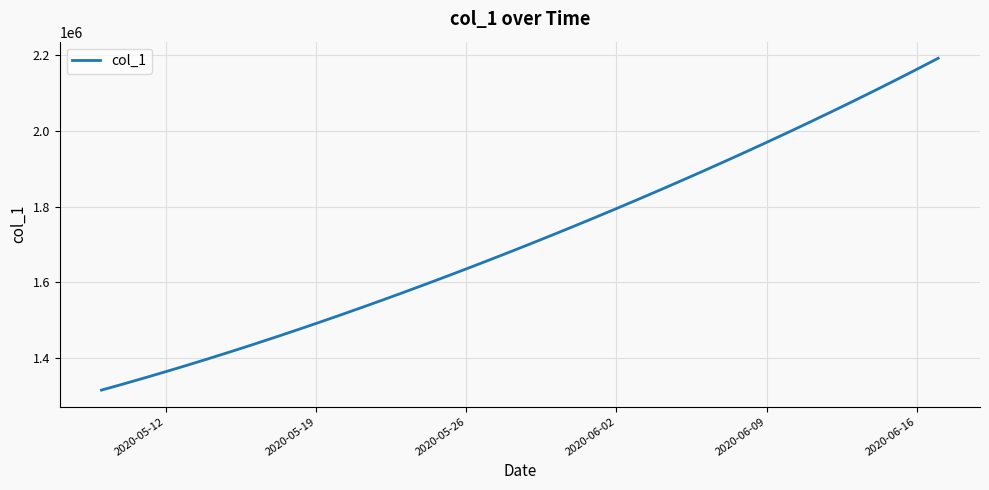

What is the difference between the maximum and minimum values?

877083.0